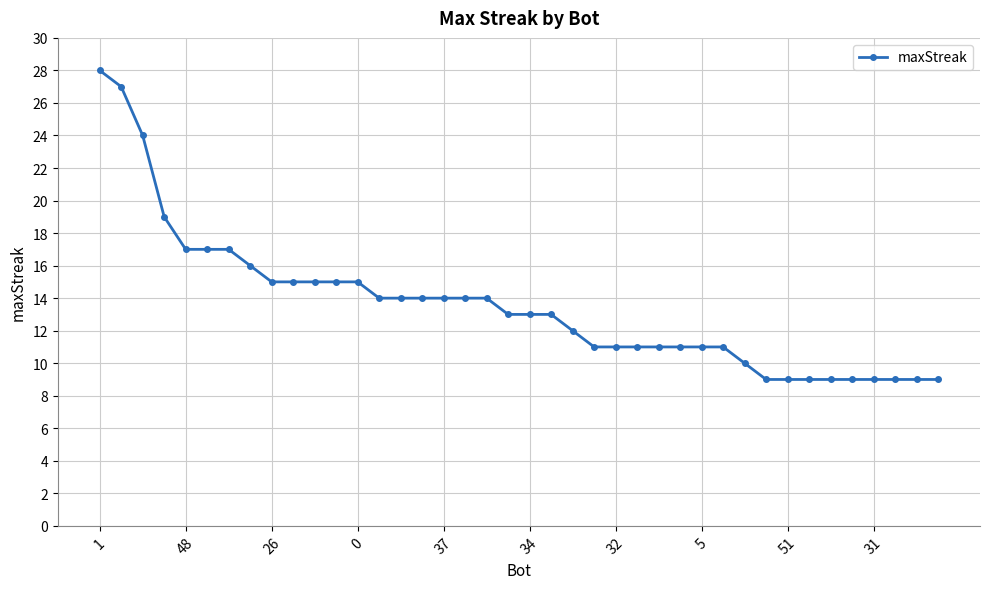

What is the value of the 38th point from the left?

9